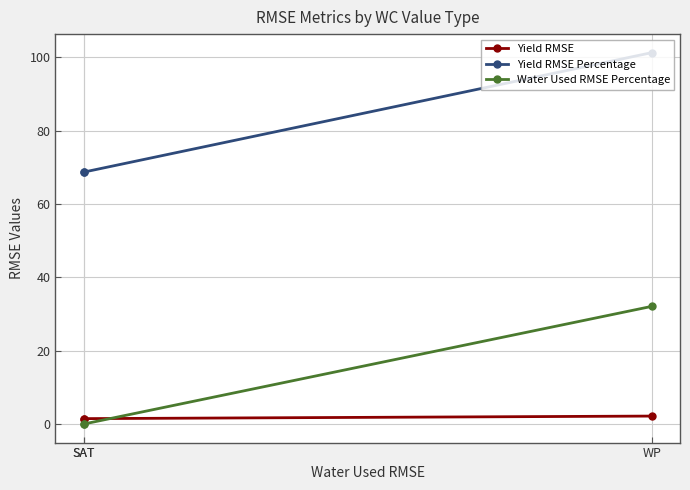

How many lines are shown in the chart?

3